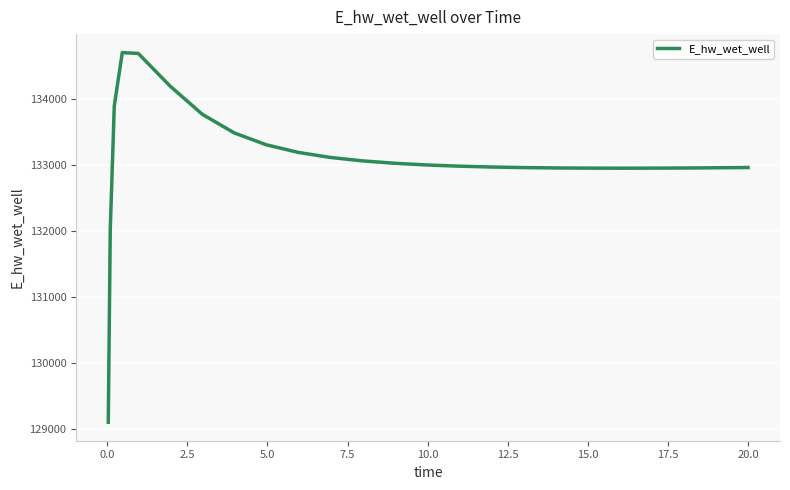

What is the maximum value shown in the chart?

134698.3